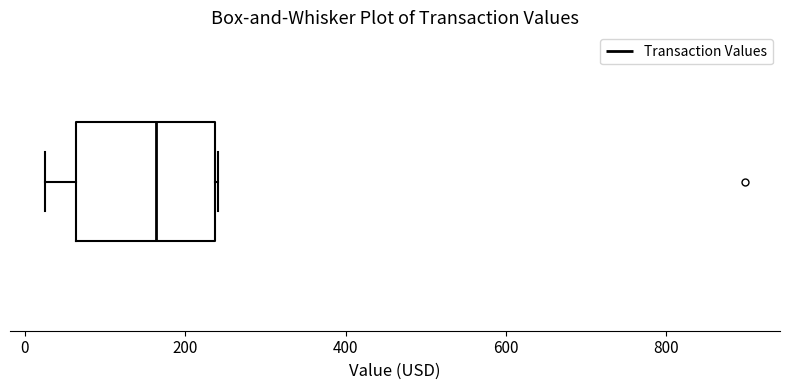

Transcribe this box plot: give where the median line is, the range the box spans, and where the two whiskers end, as read against the x-axis. The values are not printed on the chart, so give them approximately, as read against the axis.

median 160, box 60 to 240, whiskers 20 to 240